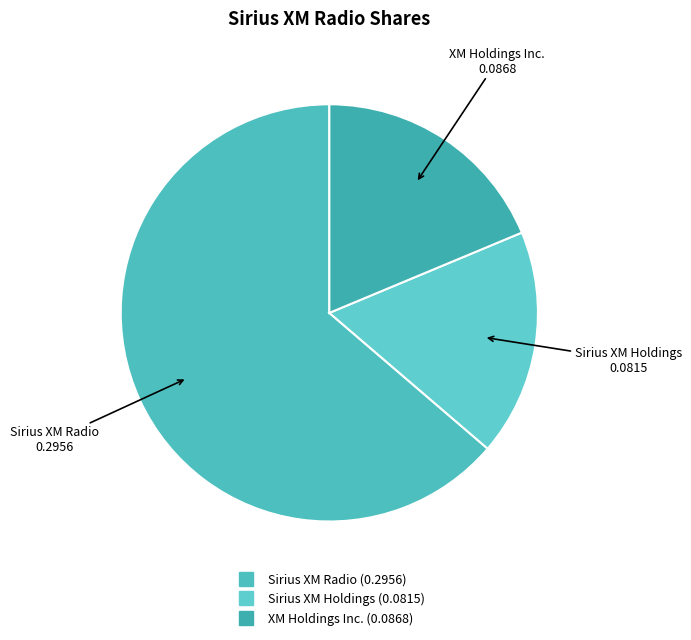

Which slice is the largest?

Sirius XM Radio